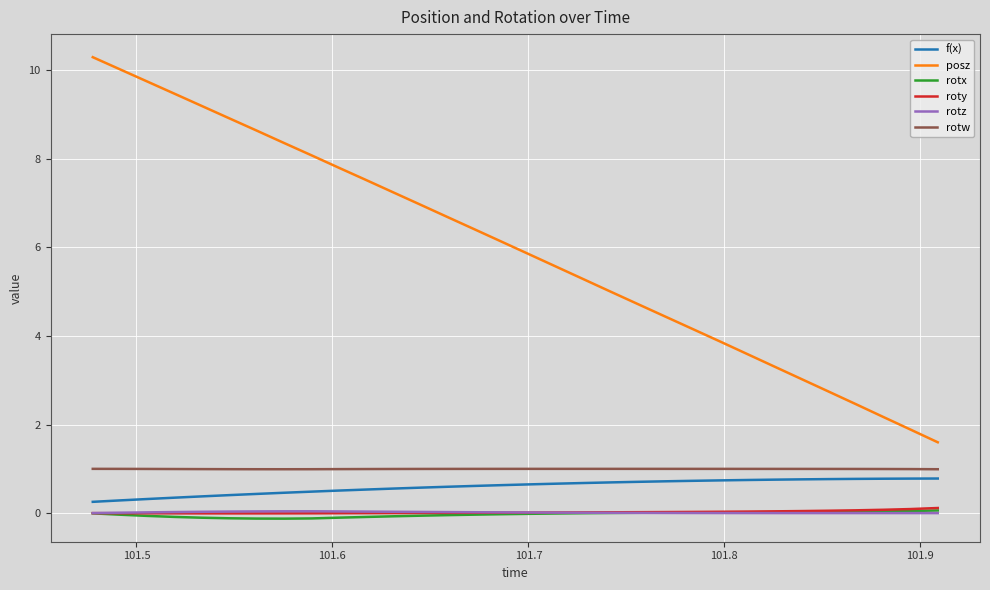

What is the greatest value displayed?

10.3